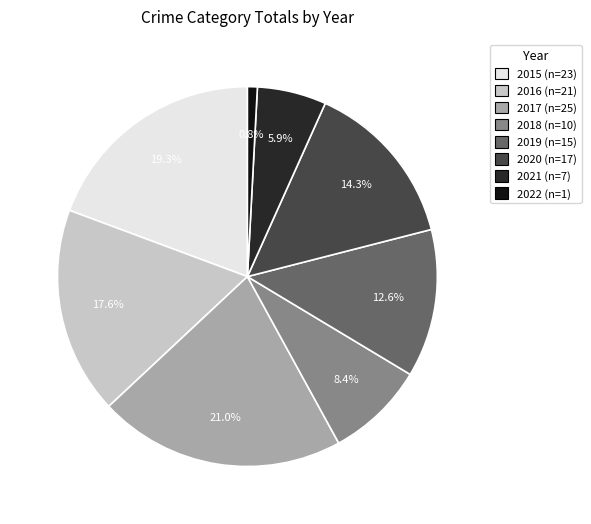

Is there any slice that represents more than half of the pie?

No